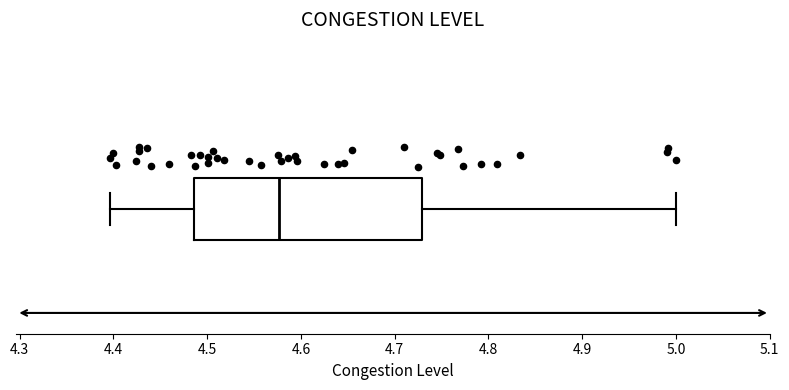

Where does the left whisker of the box end on the x-axis? The values are not printed on the chart, so give them approximately, as read against the axis.

4.40